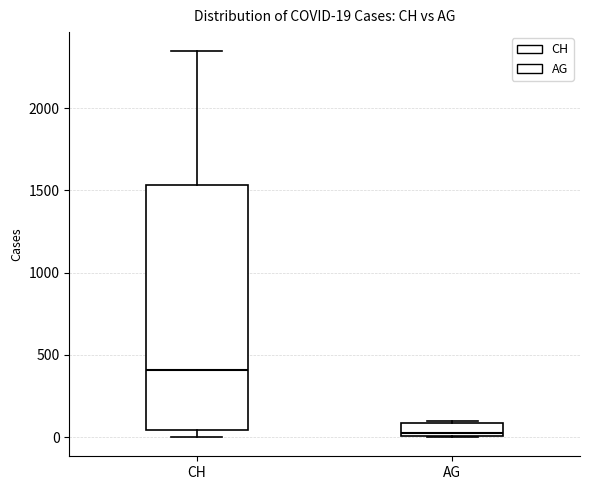

Which box is the tallest, from its lower edge to its upper edge?

CH